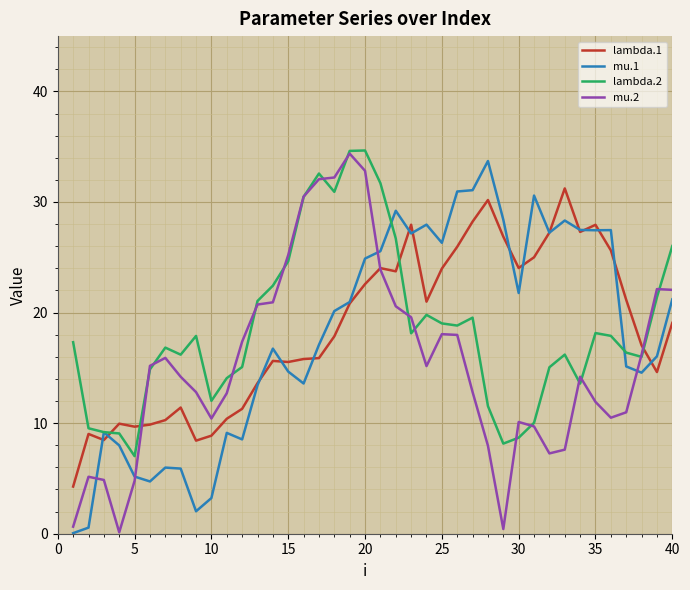

True or false: lambda.1 and lambda.2 cross at least once.

True